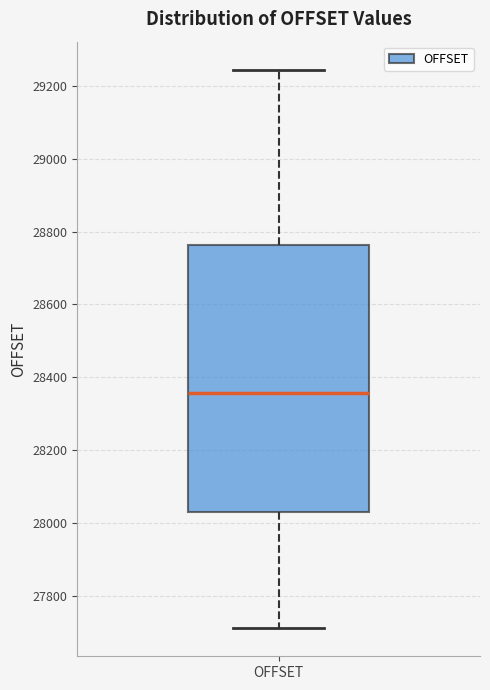

Read this box plot against the y-axis: the position of the median line, the range covered by the box, and the ends of both whiskers. The values are not printed on the chart, so give them approximately, as read against the axis.

median 28360, box 28020 to 28760, whiskers 27720 to 29240